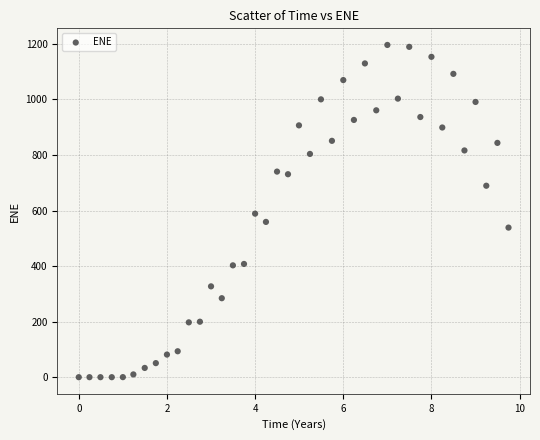

What is the range of Y values (max minus min)?

1196.3